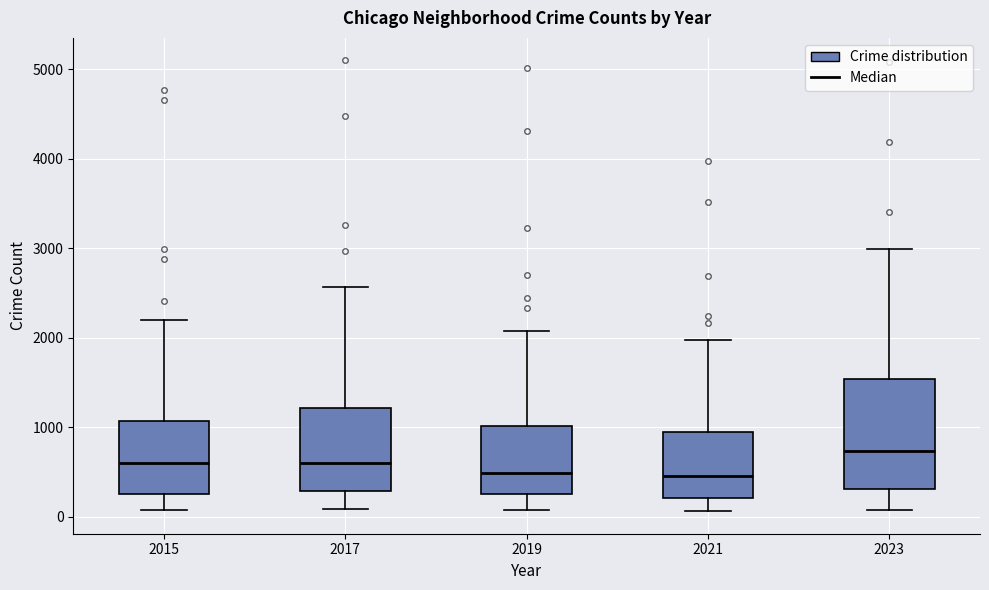

Which box is the tallest, from its lower edge to its upper edge?

2023